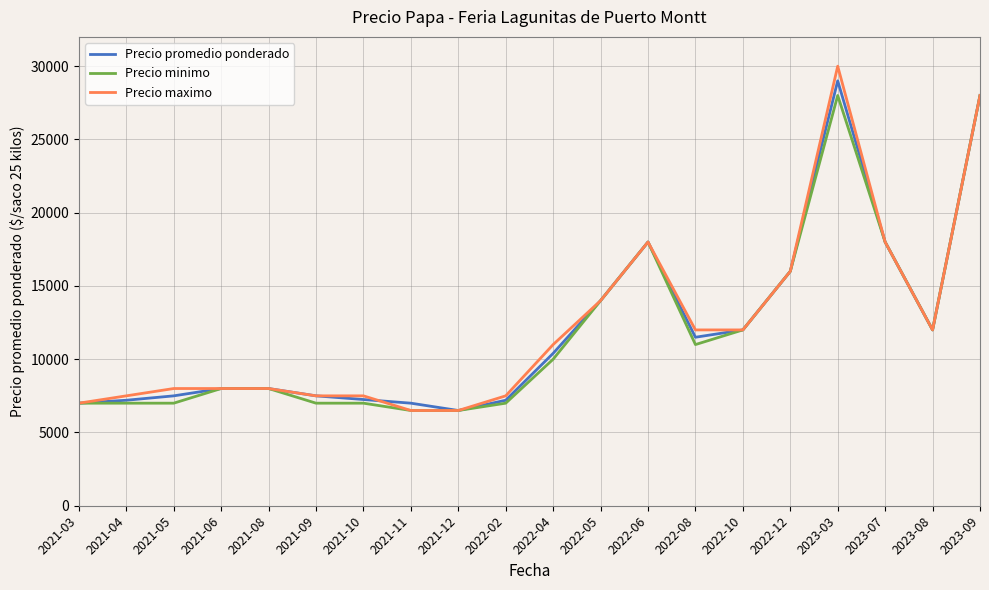

At which label does Precio promedio ponderado reach its peak?

2023-03